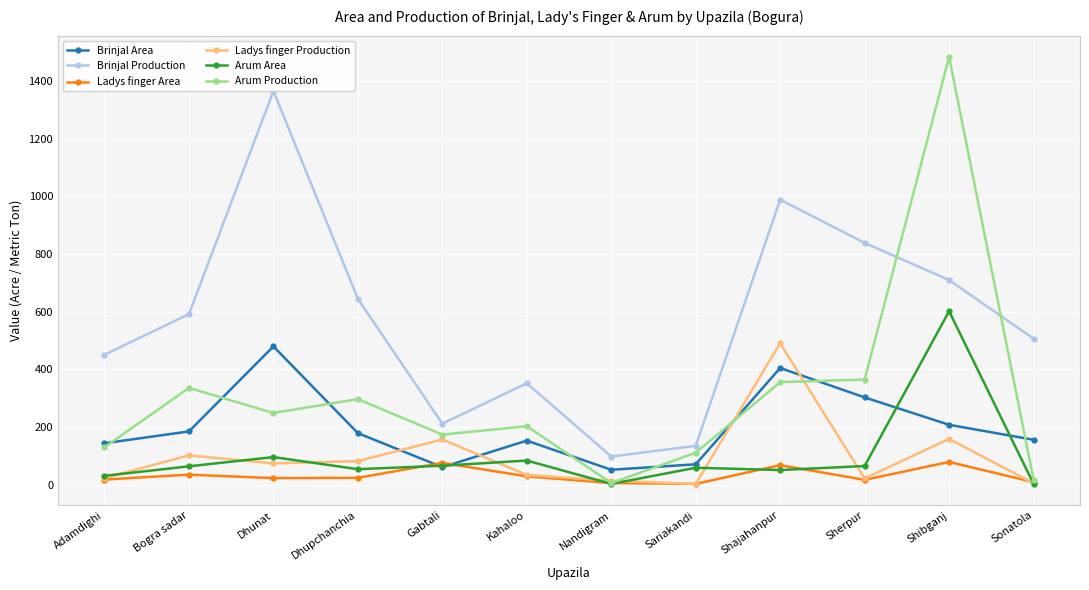

What is the sum of the Ladys finger Production values at Dhupchanchia and Sonatola?

87